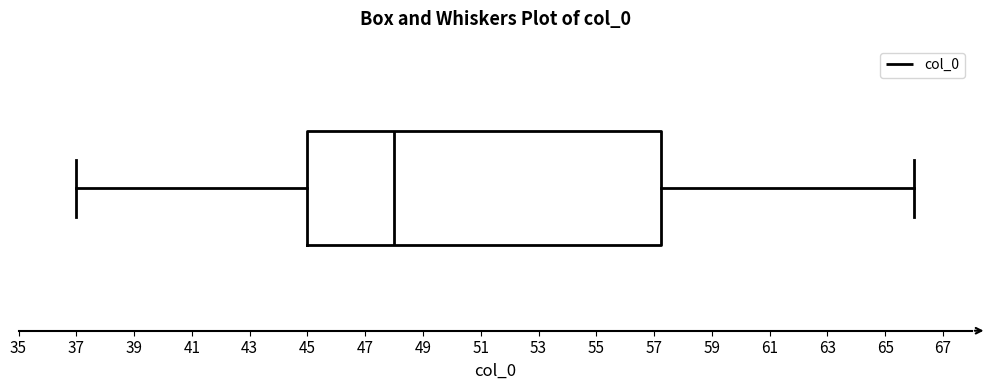

Where does the left whisker of the box end on the x-axis? The values are not printed on the chart, so give them approximately, as read against the axis.

37.0